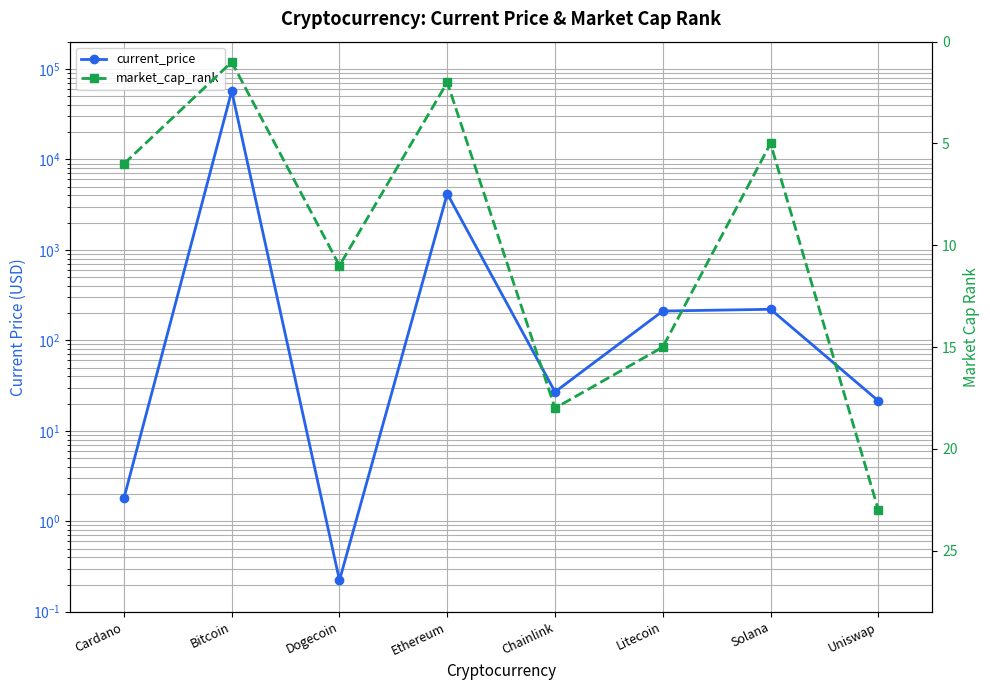

True or false: market_cap_rank has a value of 18.0 at Chainlink.

True